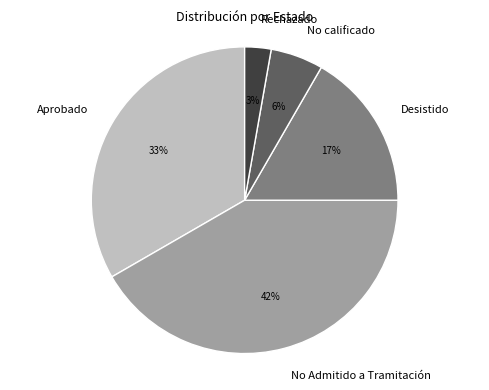

Rank the categories by value from highest to lowest.

No Admitido a Tramitación, Aprobado, Desistido, No calificado, Rechazado